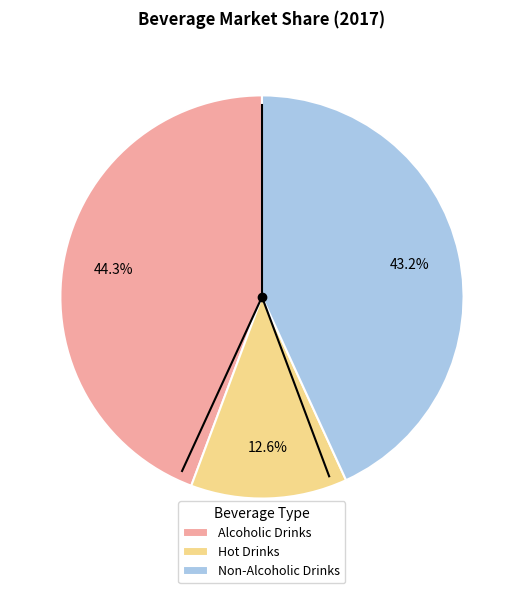

Rank the categories by value from highest to lowest.

Alcoholic Drinks, Non-Alcoholic Drinks, Hot Drinks